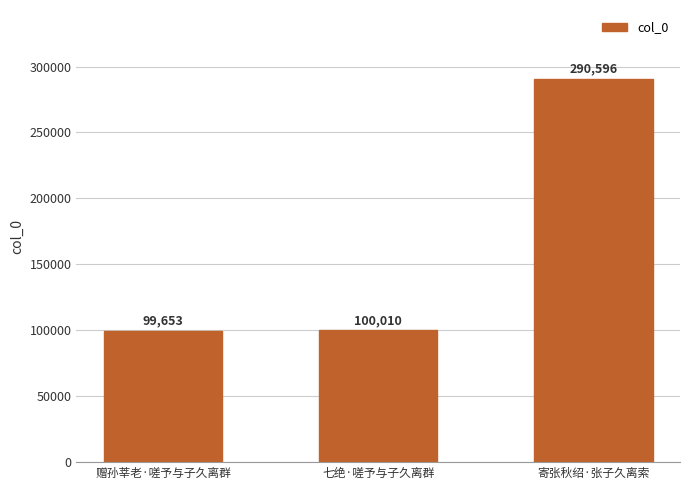

How many categories are shown in the chart?

3